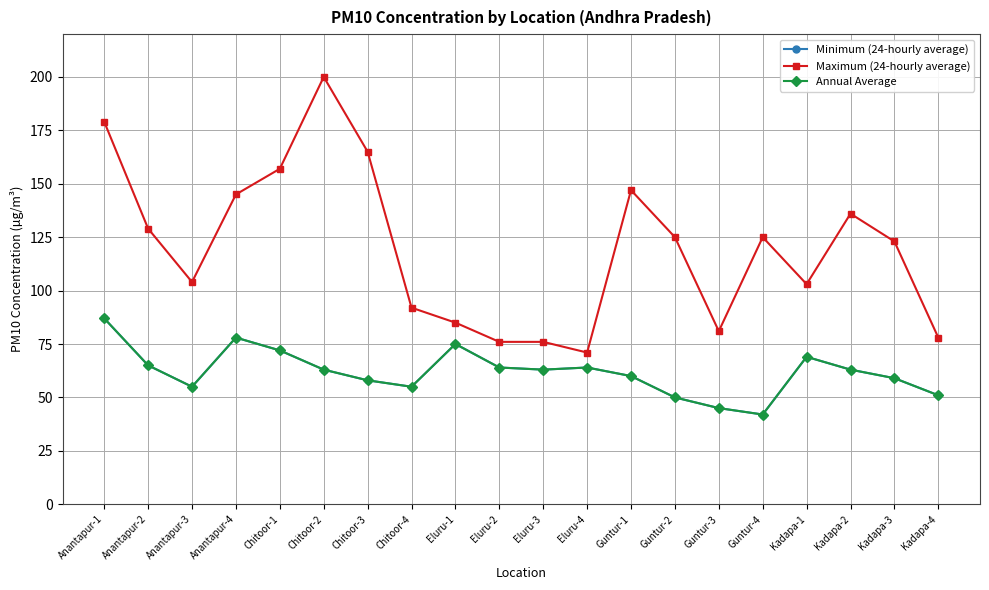

Is this an area chart (filled region under the line)?

No